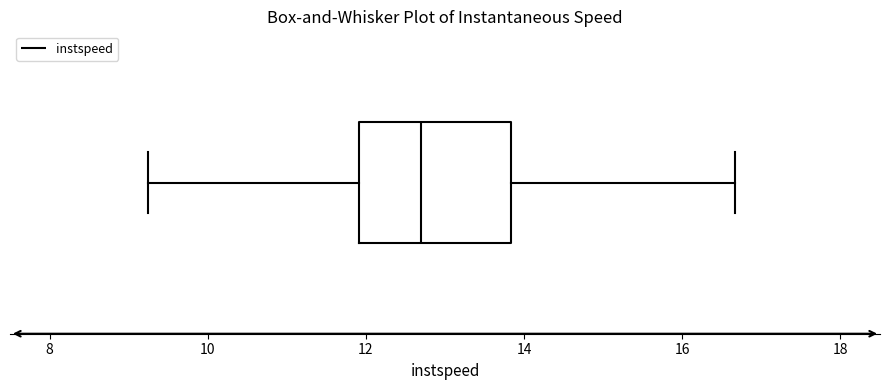

Read this box plot against the x-axis: the position of the median line, the range covered by the box, and the ends of both whiskers. The values are not printed on the chart, so give them approximately, as read against the axis.

median 12.8, box 12.0 to 13.8, whiskers 9.2 to 16.6